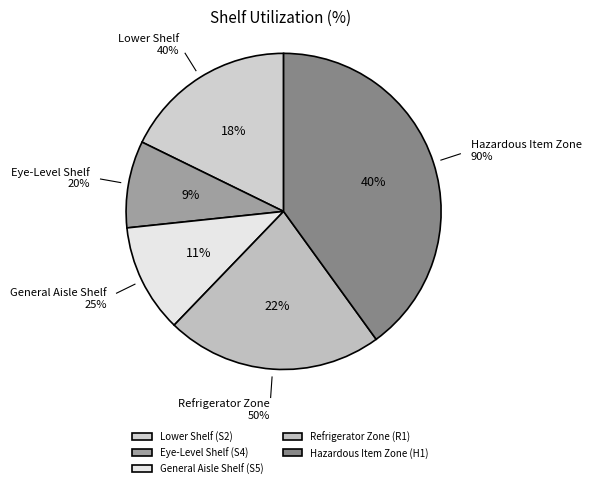

To the nearest percent, what portion does Refrigerator Zone (R1) represent?

22%